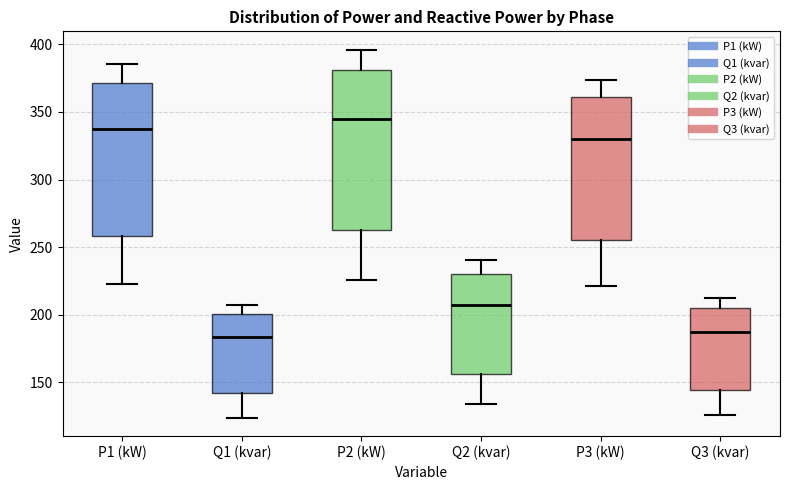

Reading left to right, transcribe this box plot: for each box, give where its median line is, the range the box spans, and where its two whiskers end, as read against the y-axis. The values are not printed on the chart, so give them approximately, as read against the axis.

P1 (kW): median 335, box 260 to 370, whiskers 225 to 385
Q1 (kvar): median 185, box 140 to 200, whiskers 125 to 205
P2 (kW): median 345, box 265 to 380, whiskers 225 to 395
Q2 (kvar): median 205, box 155 to 230, whiskers 135 to 240
P3 (kW): median 330, box 255 to 360, whiskers 220 to 375
Q3 (kvar): median 185, box 145 to 205, whiskers 125 to 210